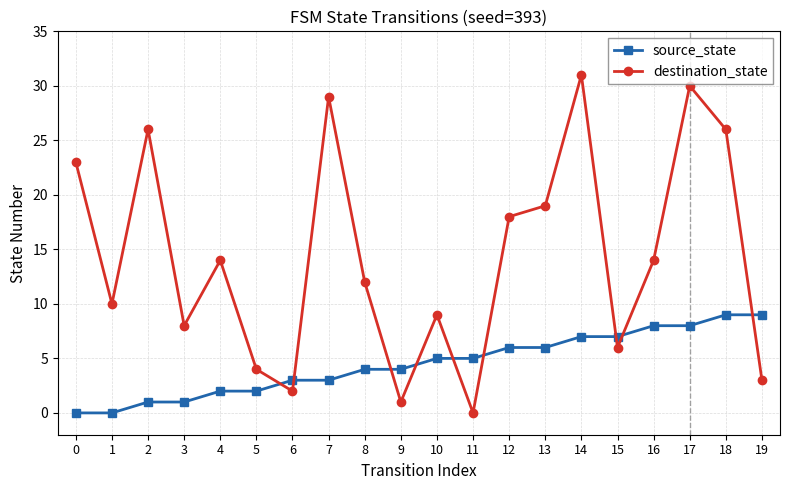

What is the sum of all destination_state values?

285